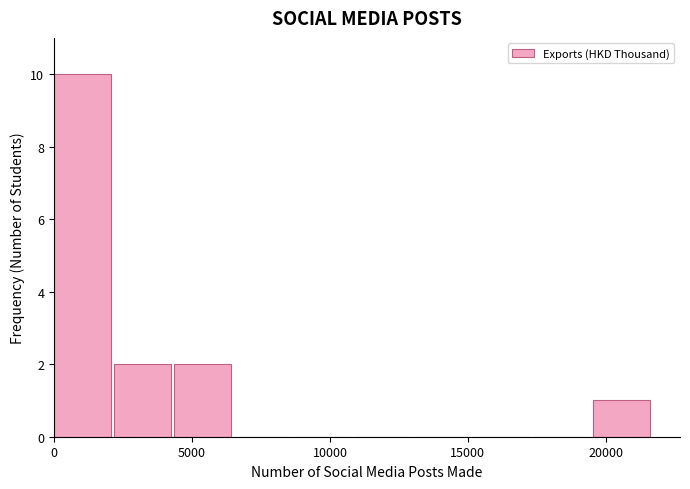

Over which range of the x-axis is the bar tallest?

0 to 2000